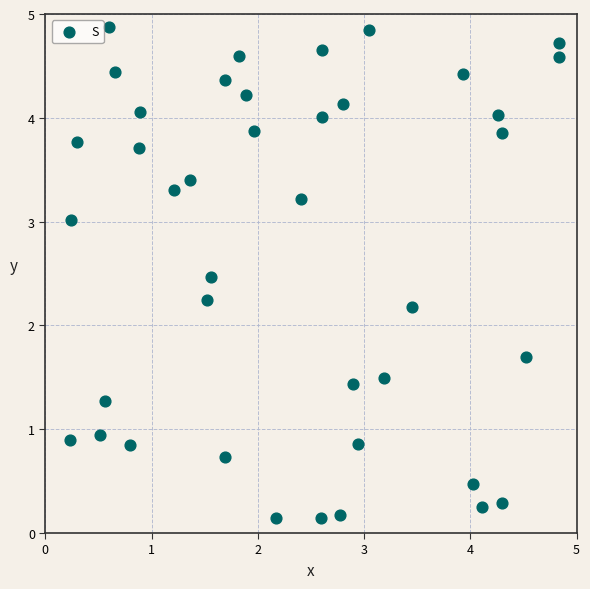

What is the range of Y values (max minus min)?

4.7